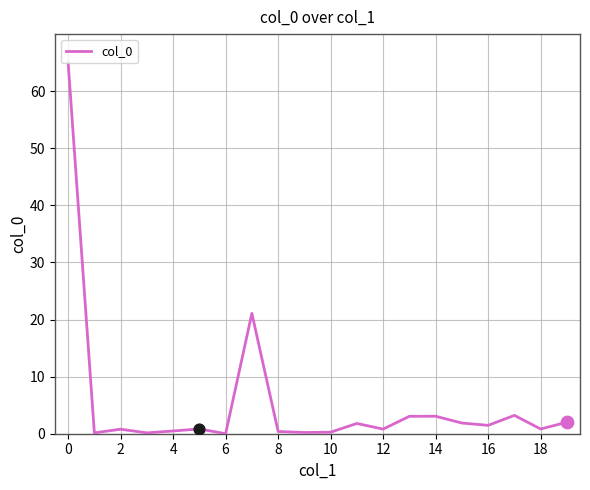

What is the difference between the maximum and minimum values?

65.0